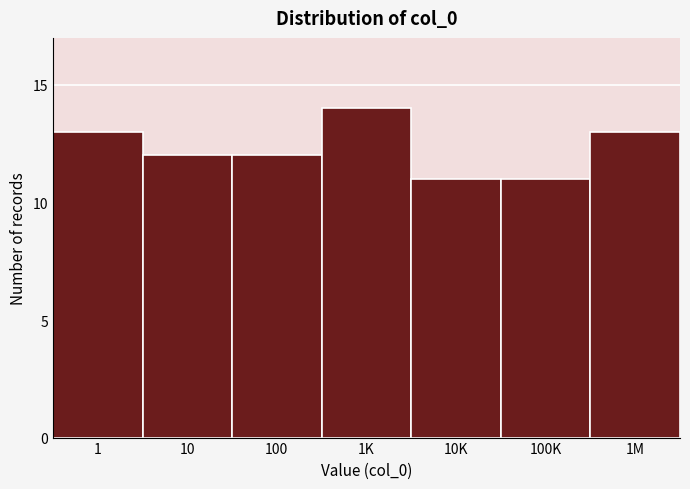

Reading left to right, list all the values displayed in this chart.

1=13	10=12	100=12	1K=14	10K=11	100K=11	1M=13